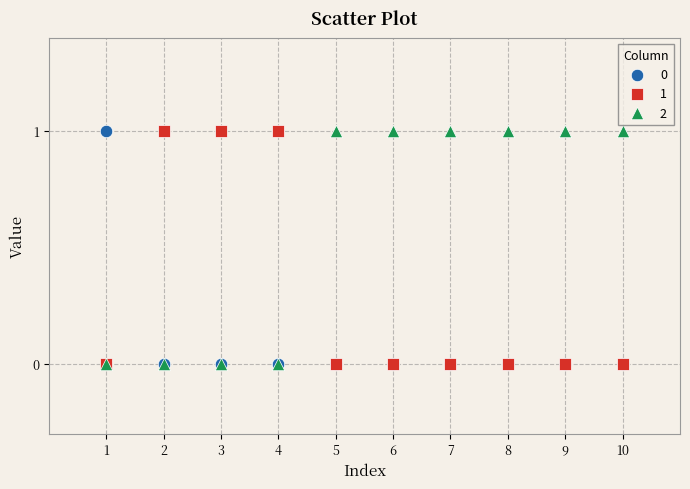

What are all the series names shown in the legend?

0, 1, 2